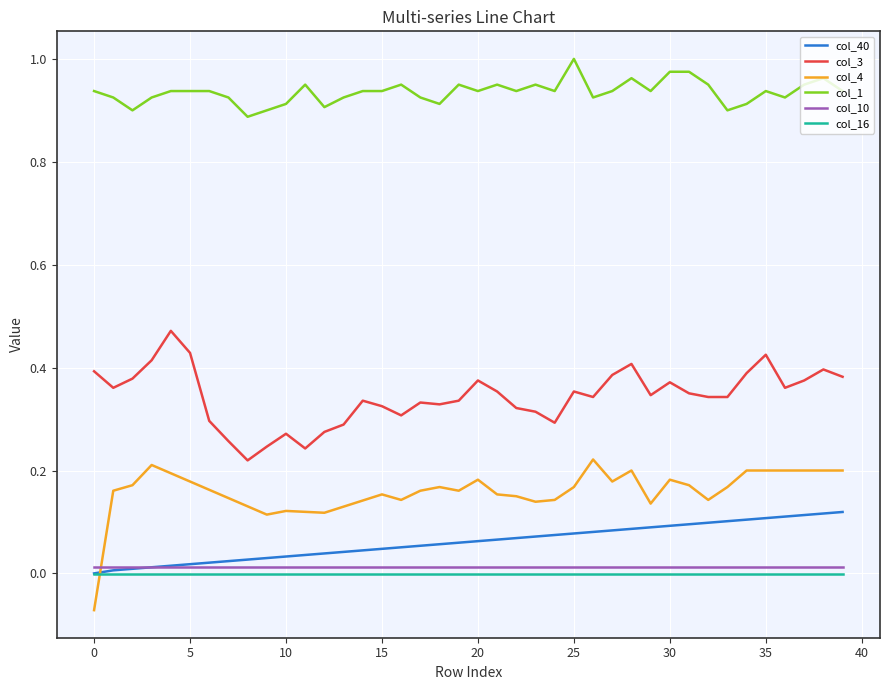

Does the chart have visible grid lines?

Yes